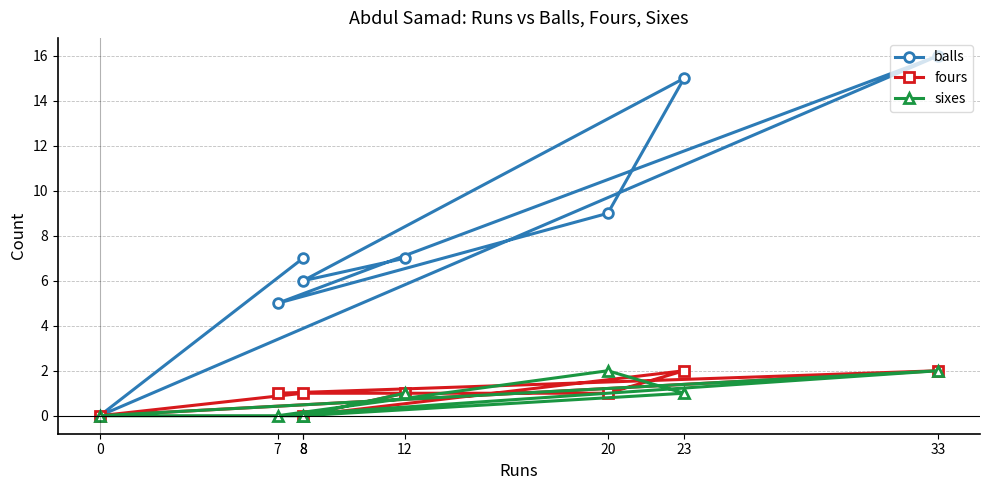

What is the sum of the fours values at 8 and 33?

3